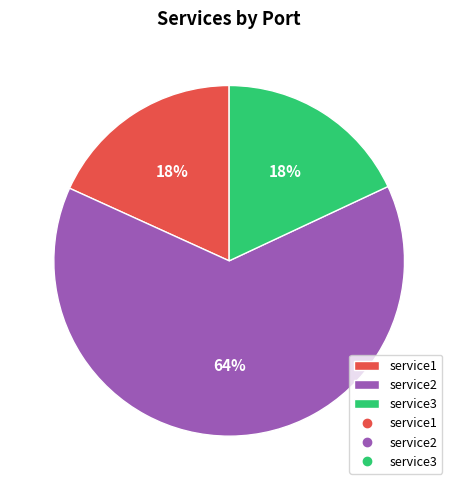

Do service3 and service2 together represent more than half of the pie?

Yes